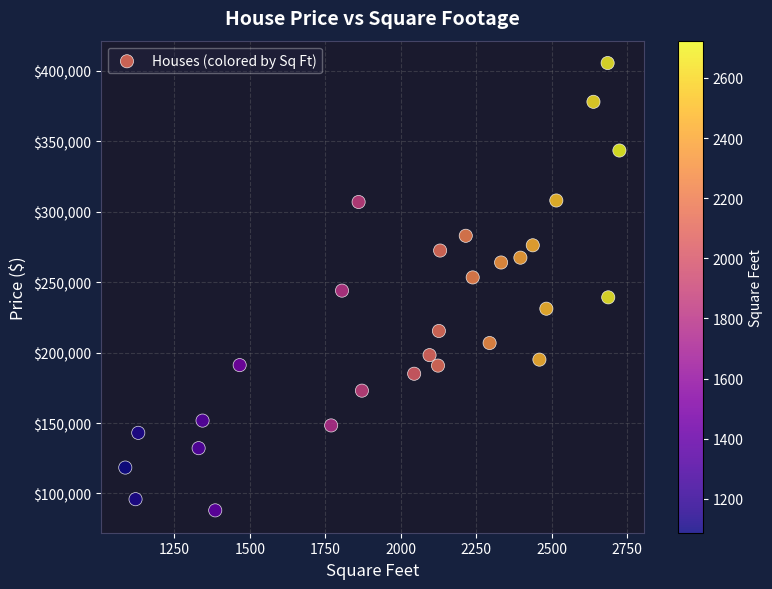

What is the range of Y values (max minus min)?

317493.3